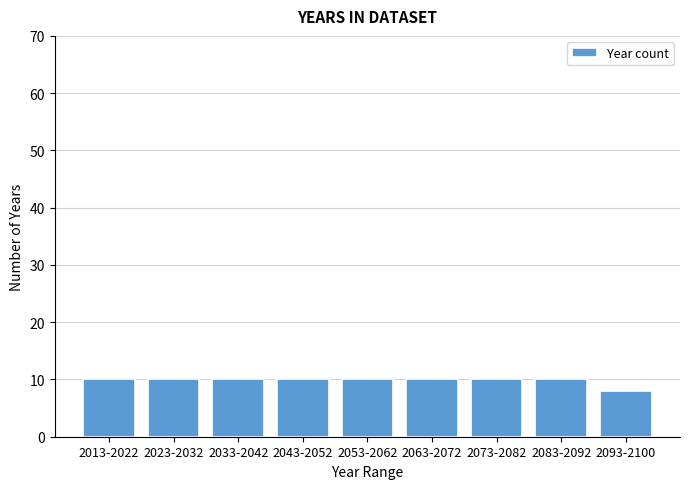

Reading right to left, list all the values displayed in this chart.

8	10	10	10	10	10	10	10	10